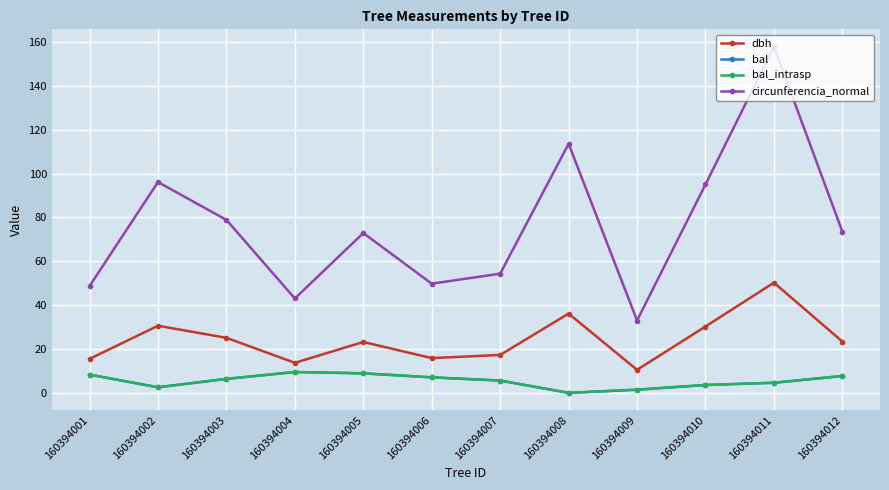

True or false: dbh has more than 1 interior local peaks.

True